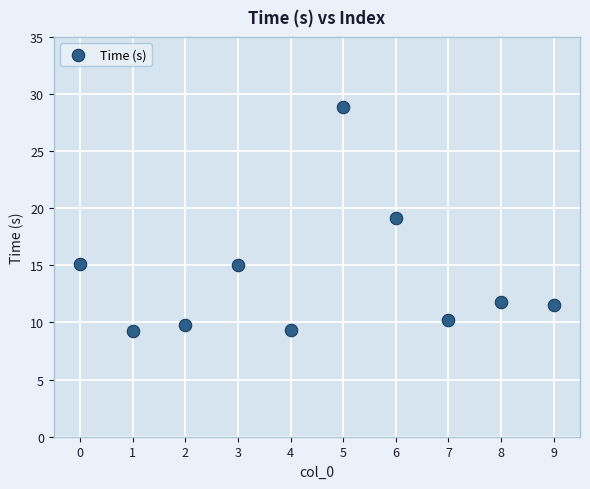

What is the range of Y values (max minus min)?

19.6